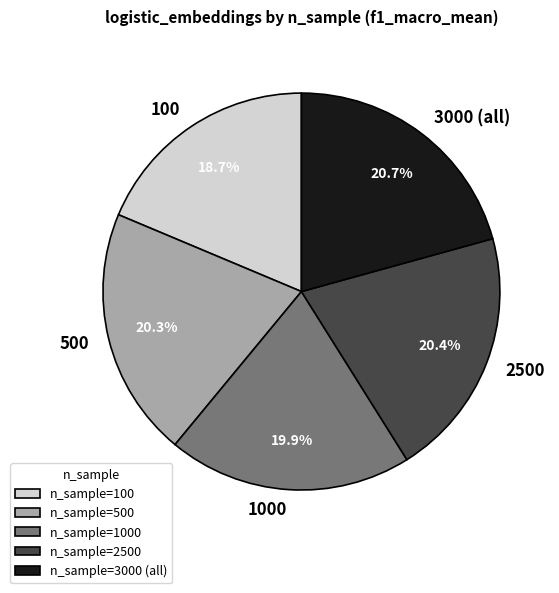

What is the smallest slice in the pie chart?

n_sample=100